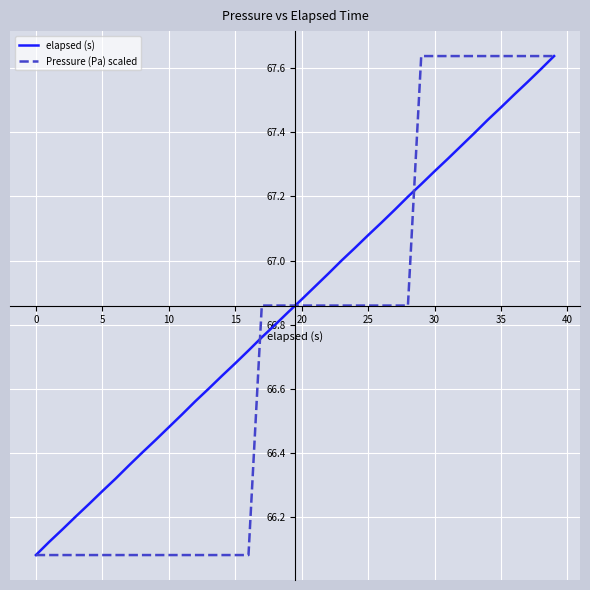

Rank the series by their average value, from lowest to highest.

Pressure (Pa) scaled, elapsed (s)